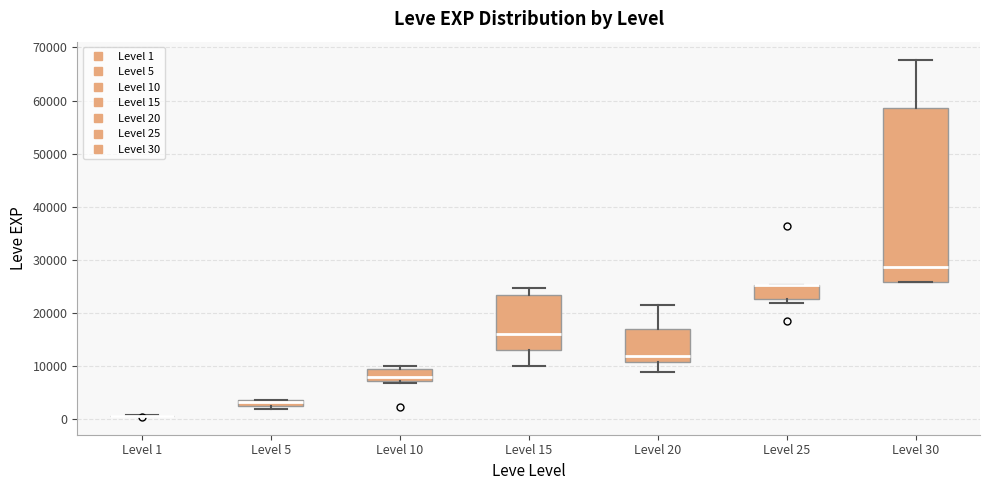

Which box is the tallest, from its lower edge to its upper edge?

Level 30